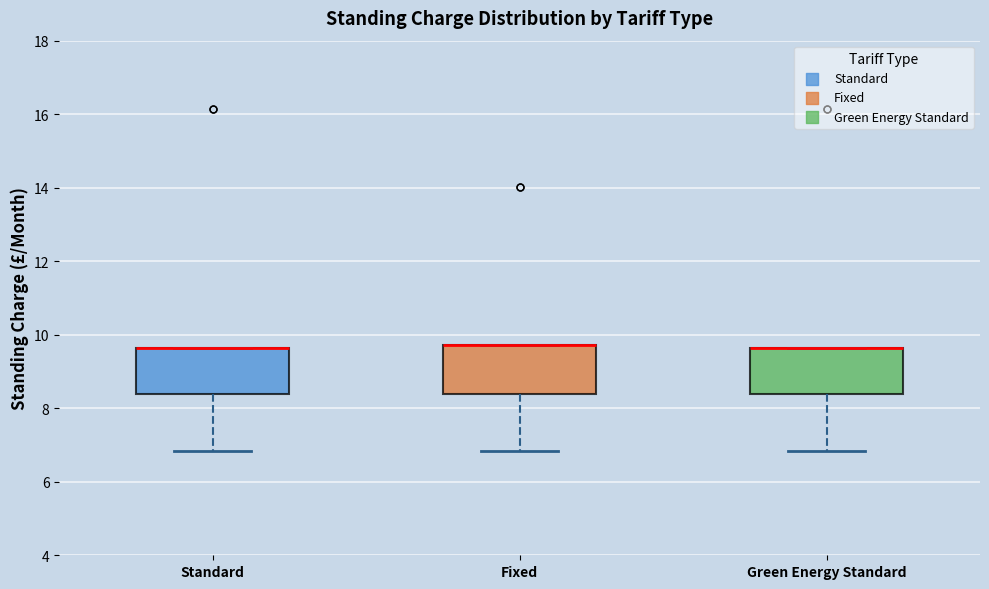

Where is the upper edge of the box for Fixed on the y-axis? The values are not printed on the chart, so give them approximately, as read against the axis.

9.8